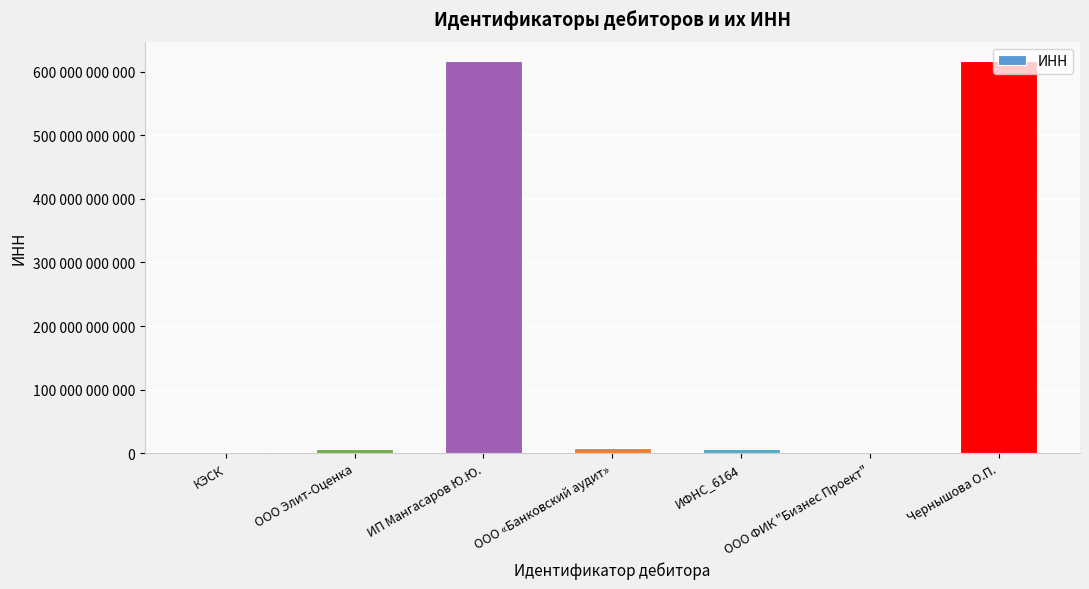

The chart shows a value of 6152001137 at ИФНС_6164. True or false?

True